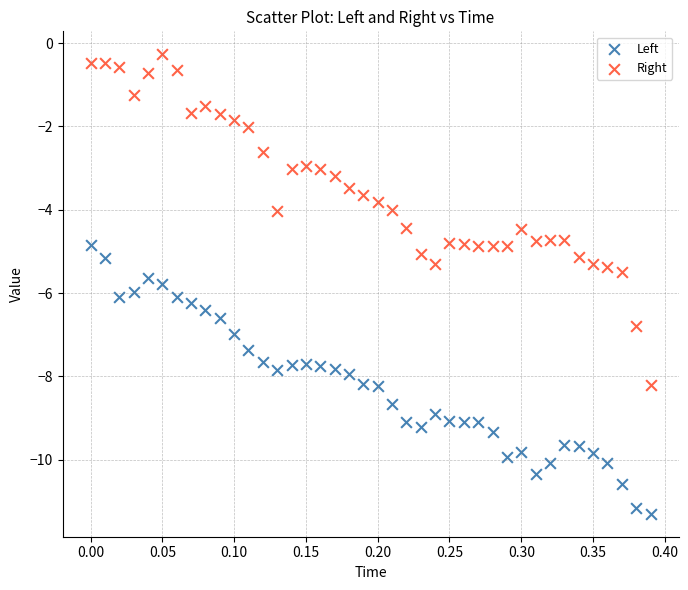

What are all the series names shown in the legend?

Left, Right